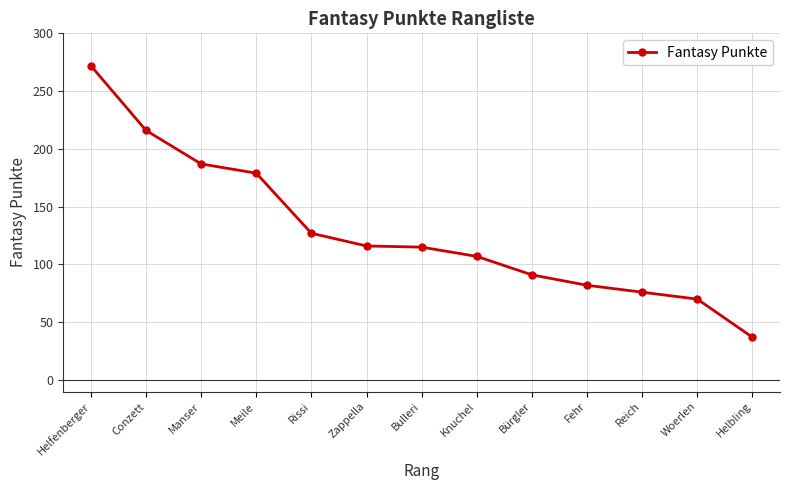

True or false: the data shows 72 at Manser.

False